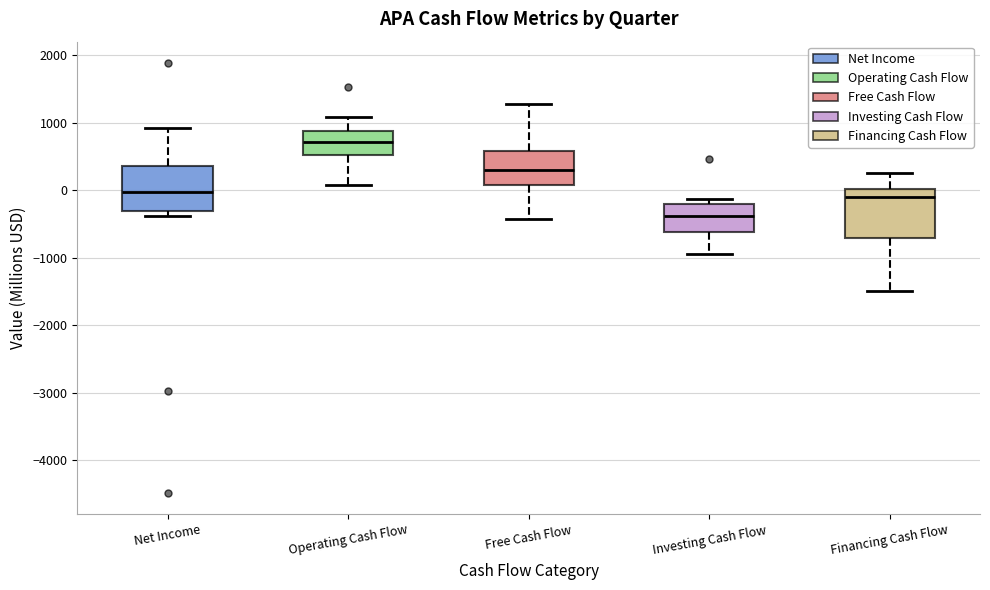

Reading left to right, transcribe this box plot: for each box, give where its median line is, the range the box spans, and where its two whiskers end, as read against the y-axis. The values are not printed on the chart, so give them approximately, as read against the axis.

Net Income: median 0, box -300 to 400, whiskers -400 to 900
Operating Cash Flow: median 700, box 500 to 900, whiskers 100 to 1100
Free Cash Flow: median 300, box 100 to 600, whiskers -400 to 1300
Investing Cash Flow: median -400, box -600 to -200, whiskers -1000 to -100
Financing Cash Flow: median -100, box -700 to 0, whiskers -1500 to 300